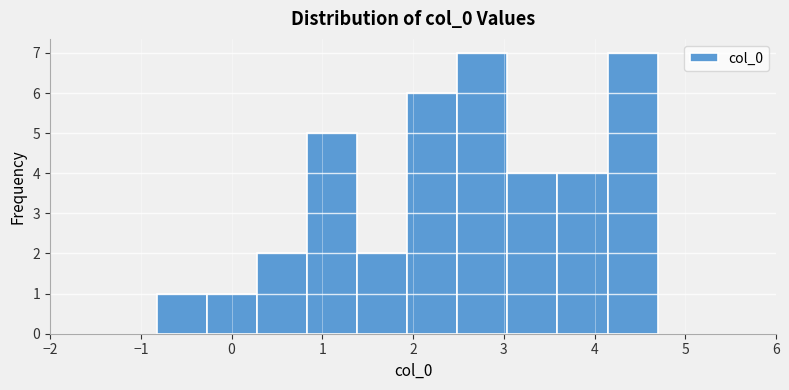

What is the height of the bar covering 3.6 to 4.1 on the x-axis? Neither the bar edges nor the heights are printed on the chart, so give them approximately, as read against the axes.

4